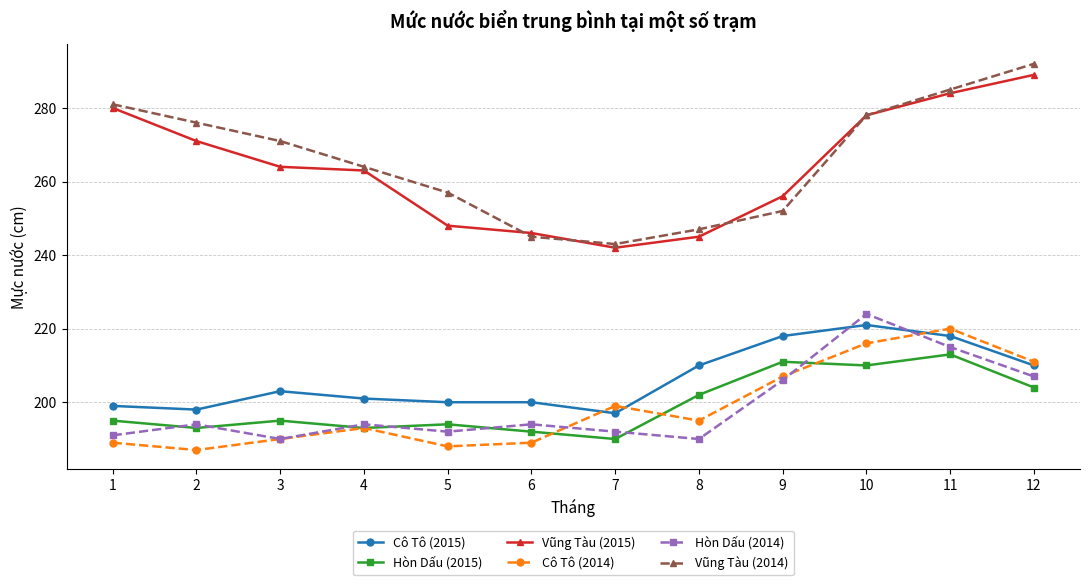

Is it true that Hòn Dấu (2015) equals 73 at 9?

False